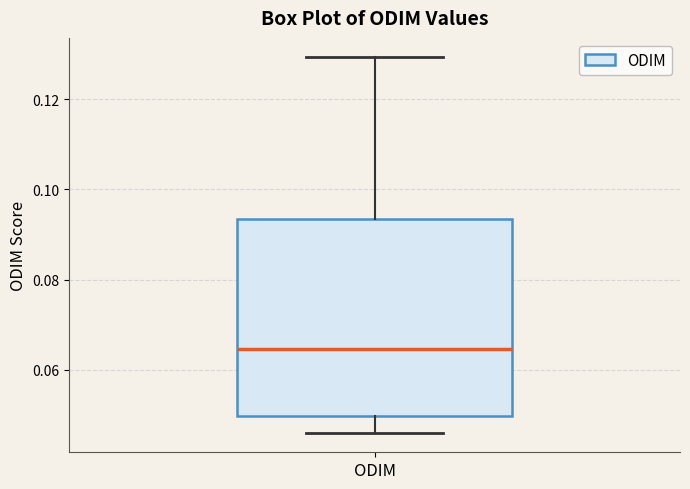

Where does the median line of the box for ODIM sit on the y-axis? The values are not printed on the chart, so give them approximately, as read against the axis.

0.064